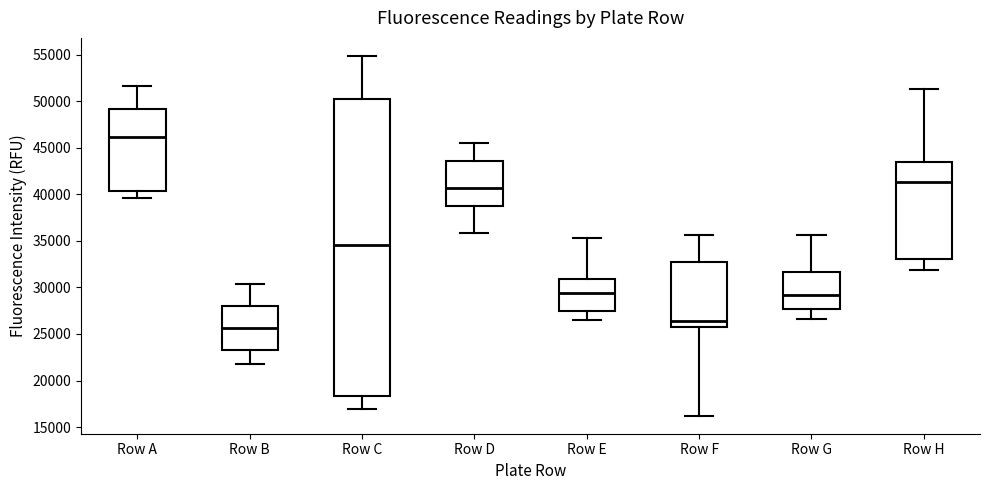

Reading left to right, transcribe this box plot: for each box, give where its median line is, the range the box spans, and where its two whiskers end, as read against the y-axis. The values are not printed on the chart, so give them approximately, as read against the axis.

Row A: median 46000, box 40500 to 49000, whiskers 39500 to 51500
Row B: median 25500, box 23000 to 28000, whiskers 22000 to 30500
Row C: median 34500, box 18500 to 50500, whiskers 17000 to 55000
Row D: median 40500, box 38500 to 43500, whiskers 36000 to 45500
Row E: median 29500, box 27500 to 31000, whiskers 26500 to 35500
Row F: median 26500, box 25500 to 33000, whiskers 16000 to 35500
Row G: median 29000, box 27500 to 31500, whiskers 26500 to 35500
Row H: median 41500, box 33000 to 43500, whiskers 32000 to 51500